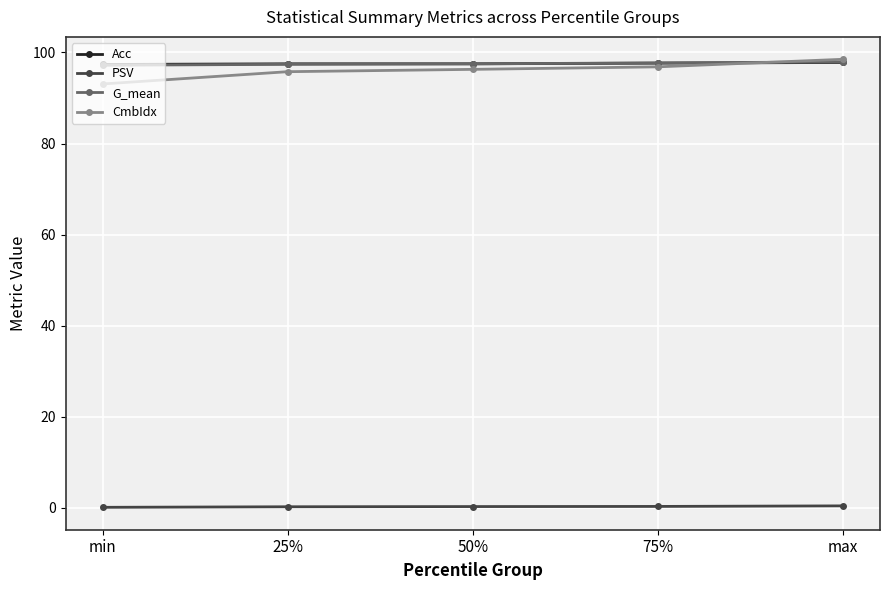

What is the value of the CmbIdx point at the 2nd from the left?

95.8